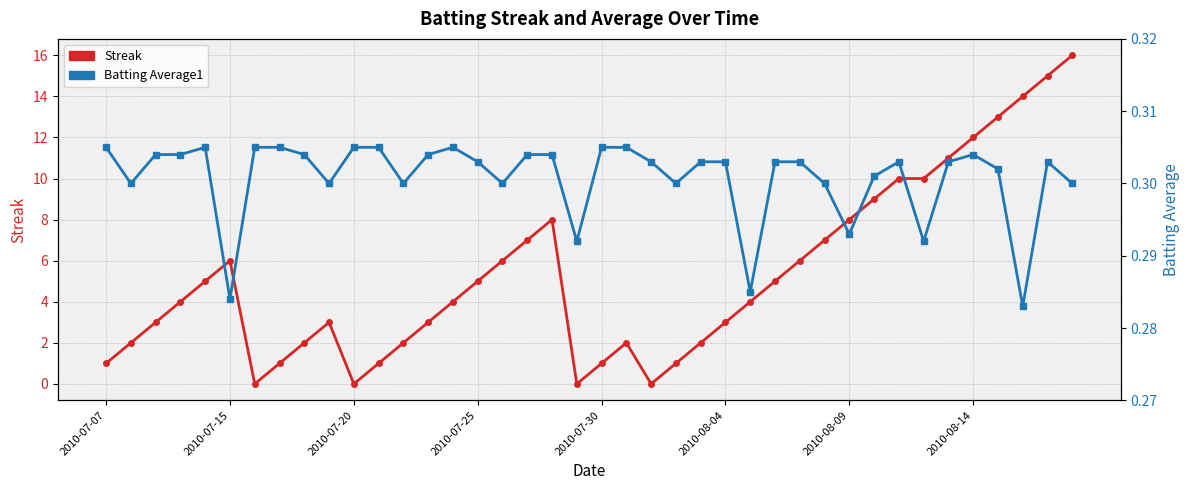

What is the maximum value for Batting Average1?

0.3